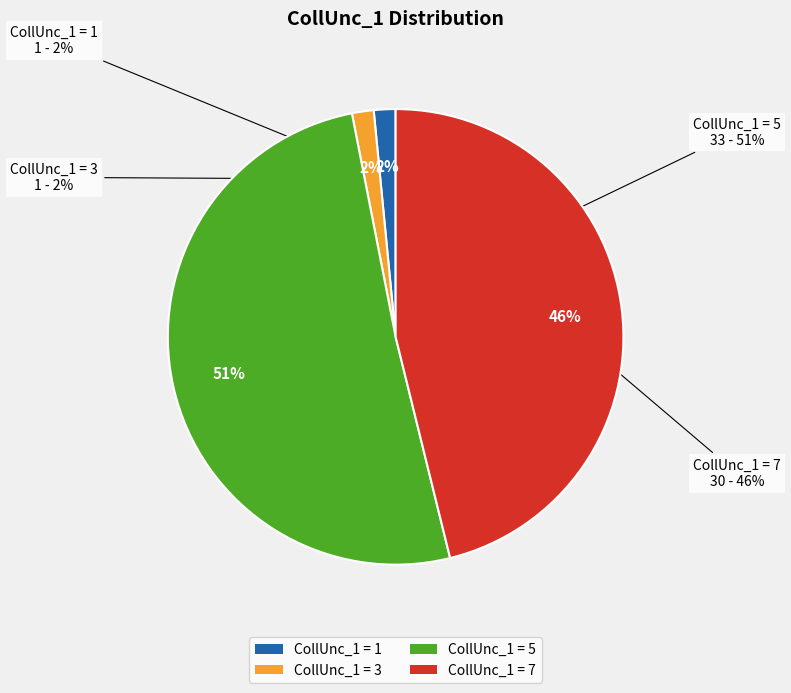

Which slice represents more than half of the pie?

5